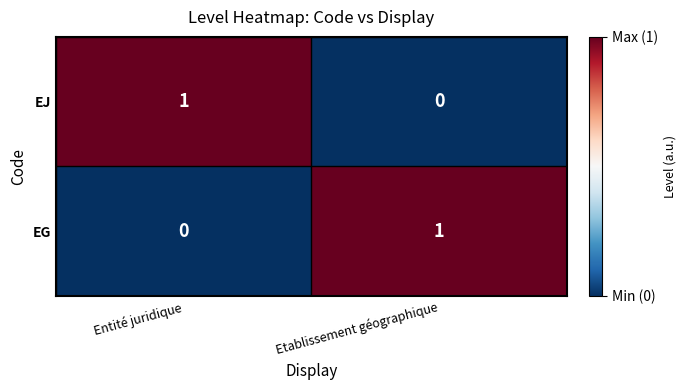

At Etablissement géographique, list the series in order from smallest to largest.

EJ, EG